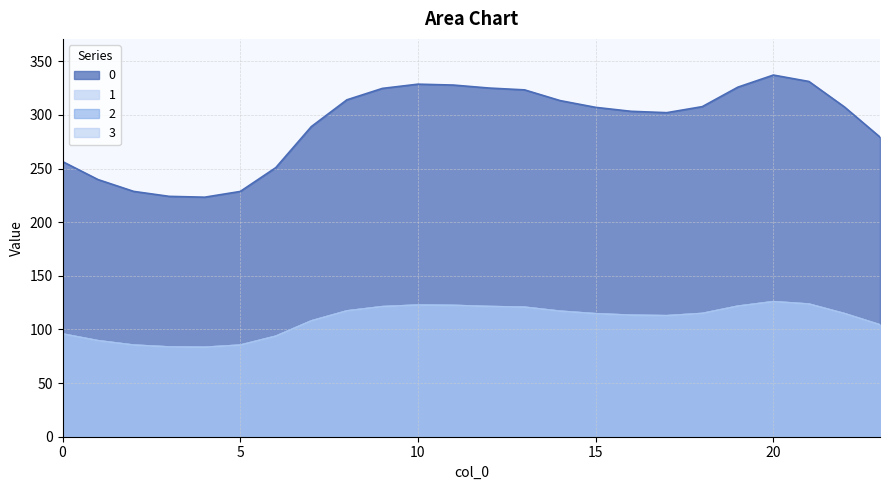

What is the difference between the 2 values at 12 and 21?

2.3